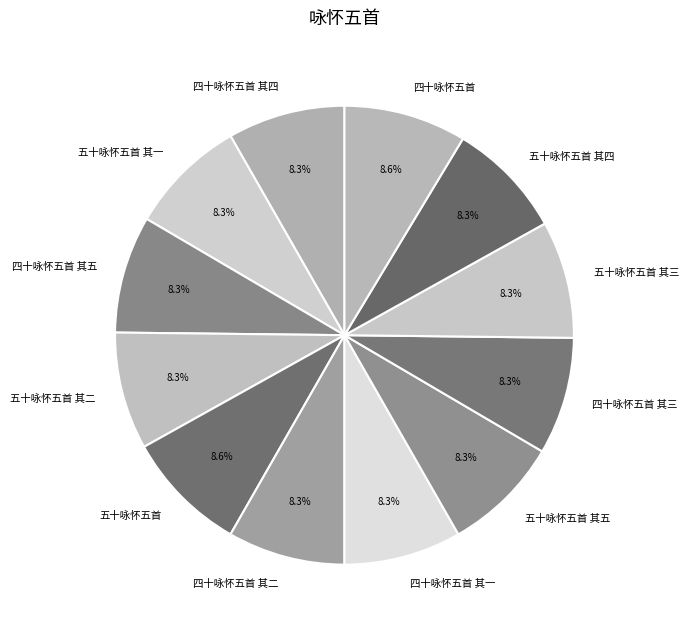

The 四十咏怀五首 其三 slice represents 15% of the pie. True or false?

False